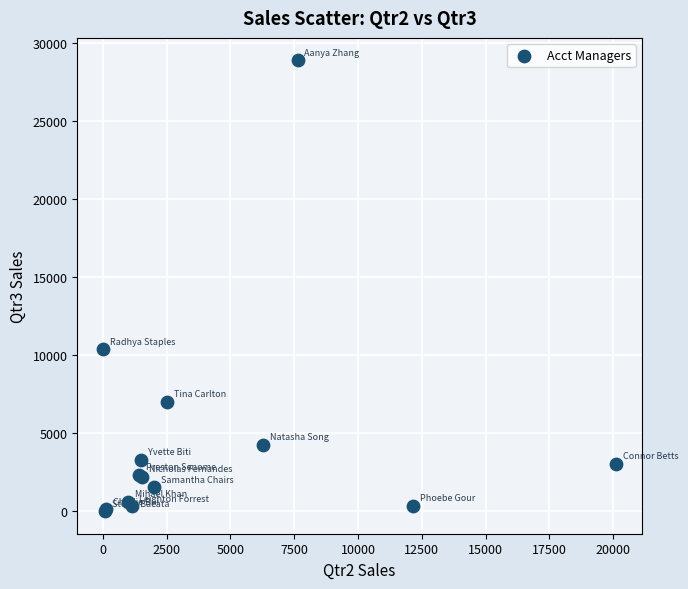

What Y value in the scatter plot is closest to 14433?

10373.6